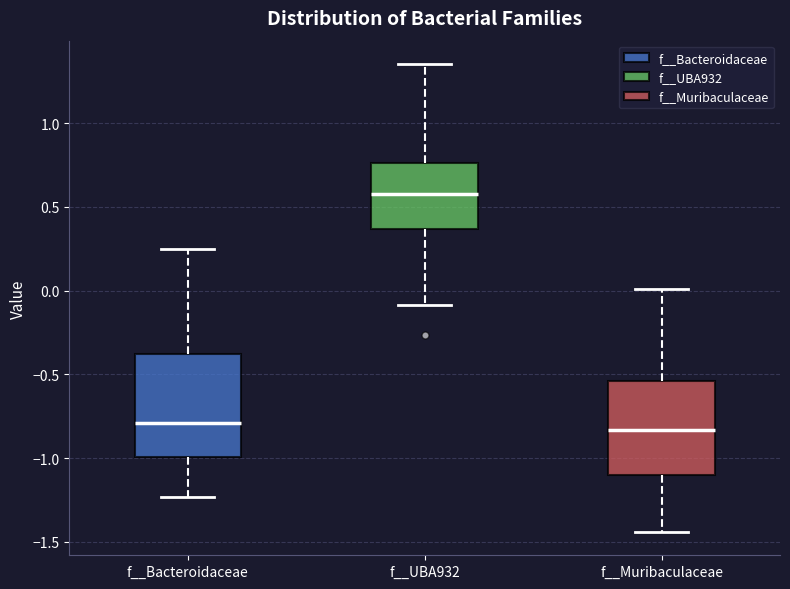

Comparing the boxes themselves (not the whiskers), which one is the tallest?

f__Bacteroidaceae